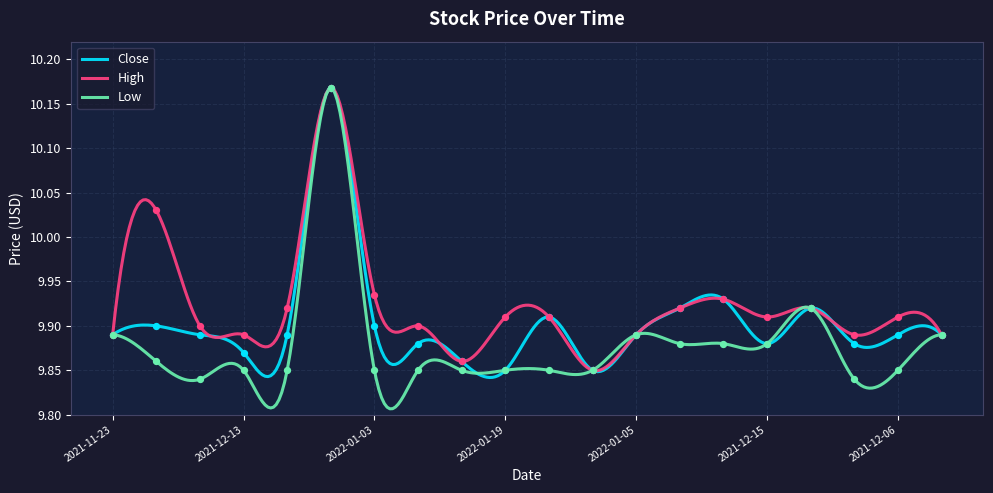

Which series reaches the maximum Y coordinate?

Close